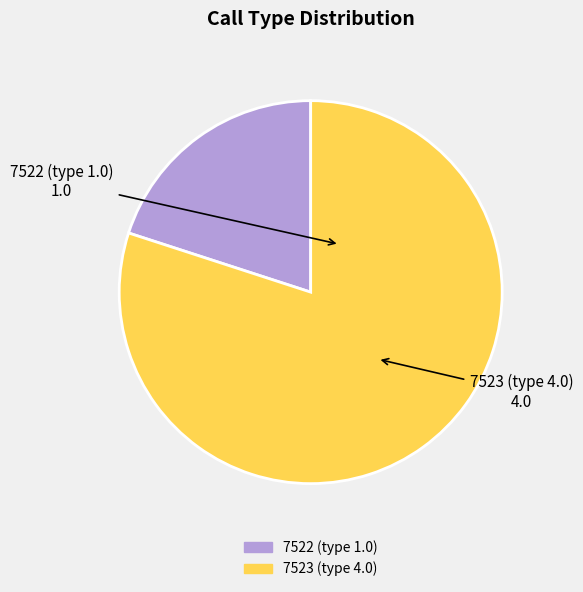

Is the sum of 7522 and 7523 greater than half?

Yes